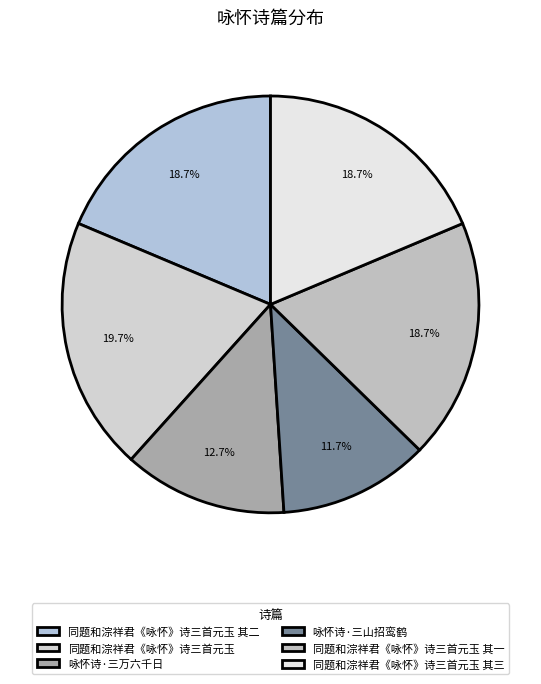

Rank the categories by value from highest to lowest.

同题和淙祥君《咏怀》诗三首元玉, 同题和淙祥君《咏怀》诗三首元玉 其三, 同题和淙祥君《咏怀》诗三首元玉 其二, 同题和淙祥君《咏怀》诗三首元玉 其一, 咏怀诗·三万六千日, 咏怀诗·三山招鸾鹤